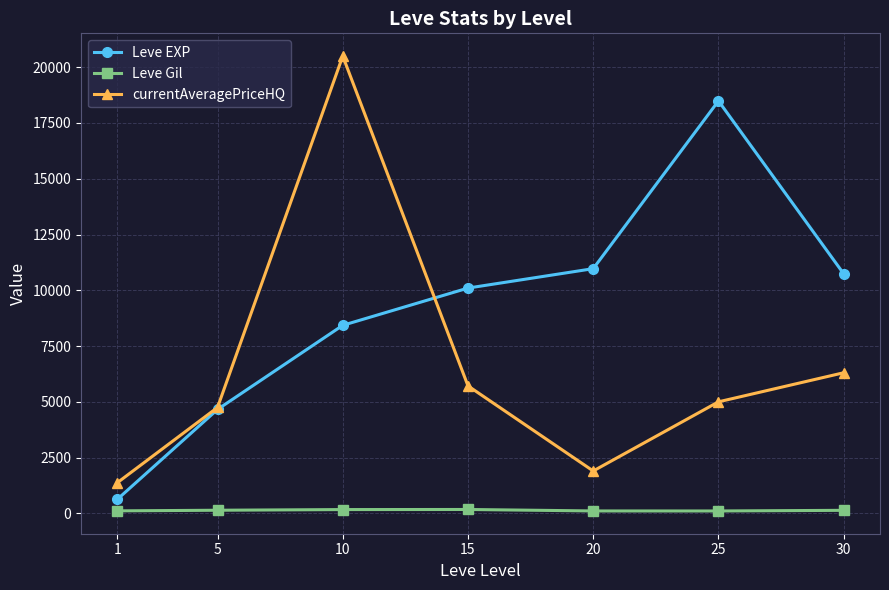

At 10, list the series in order from smallest to largest.

Leve Gil, Leve EXP, currentAveragePriceHQ